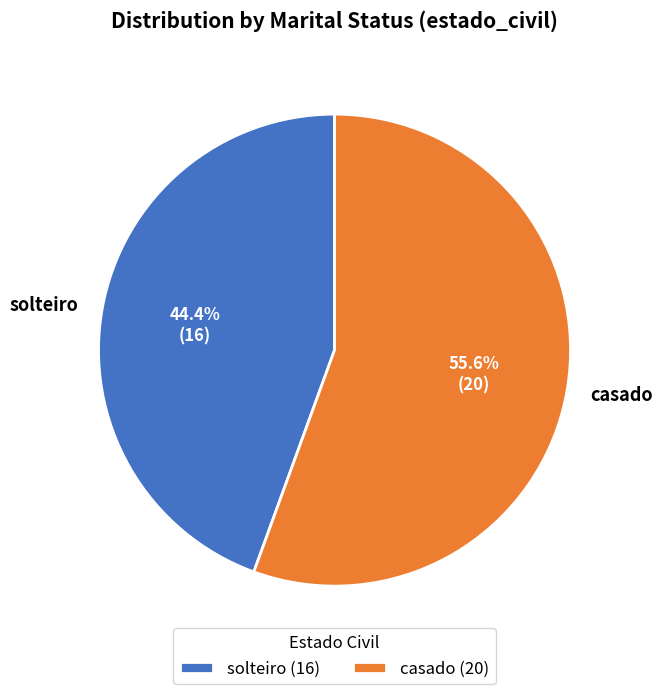

Rank the categories by value from lowest to highest.

solteiro, casado